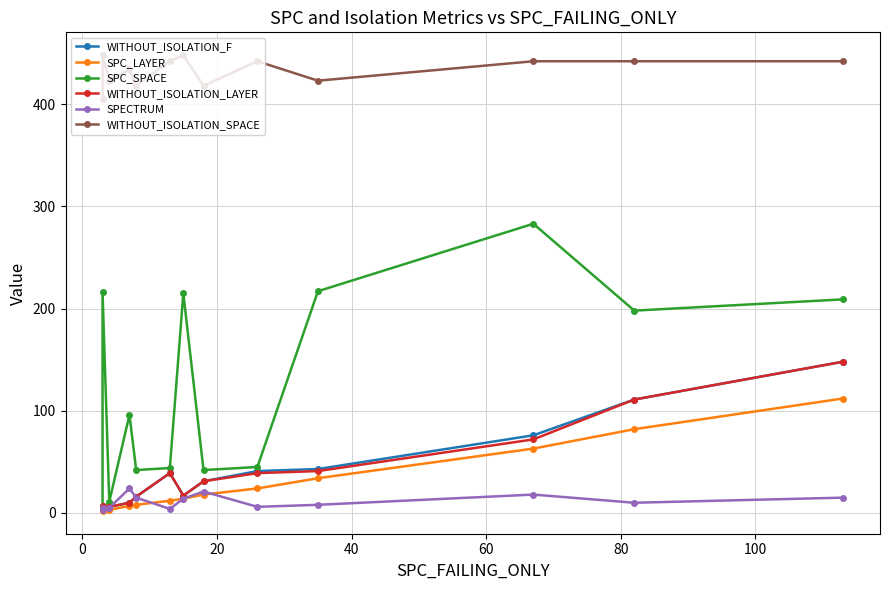

What is the average value of the WITHOUT_ISOLATION_F series?

42